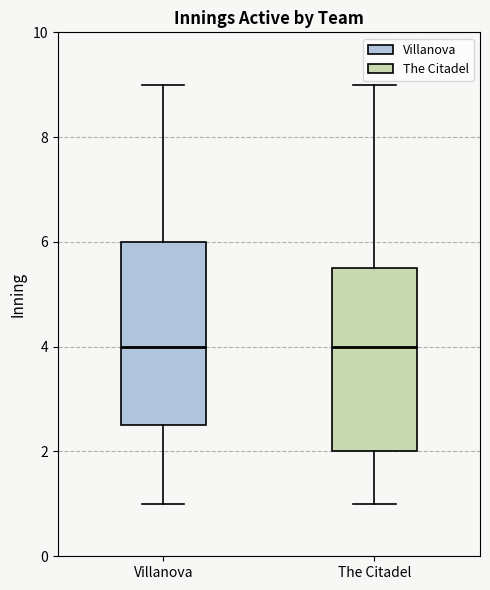

Reading left to right, transcribe this box plot: for each box, give where its median line is, the range the box spans, and where its two whiskers end, as read against the y-axis. The values are not printed on the chart, so give them approximately, as read against the axis.

Villanova: median 4.0, box 2.6 to 6.0, whiskers 1.0 to 9.0
The Citadel: median 4.0, box 2.0 to 5.6, whiskers 1.0 to 9.0